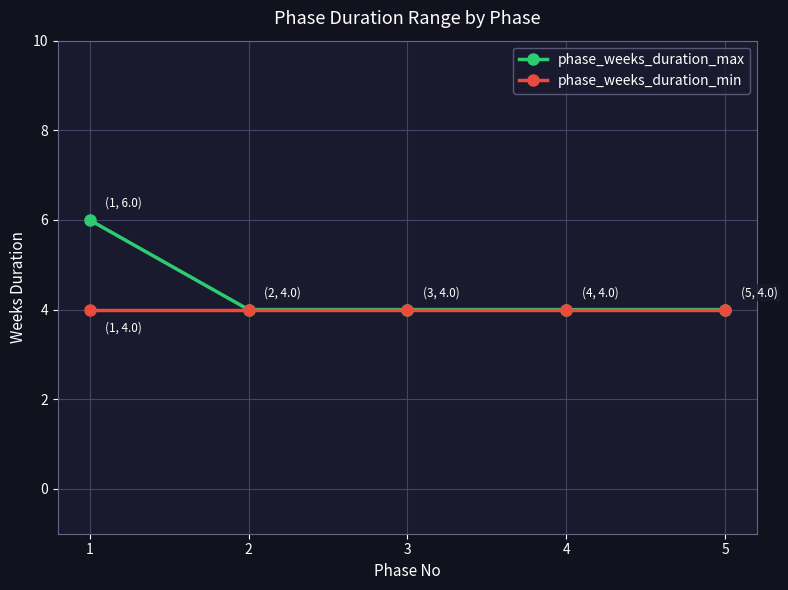

What is the minimum value for phase_weeks_duration_min?

4